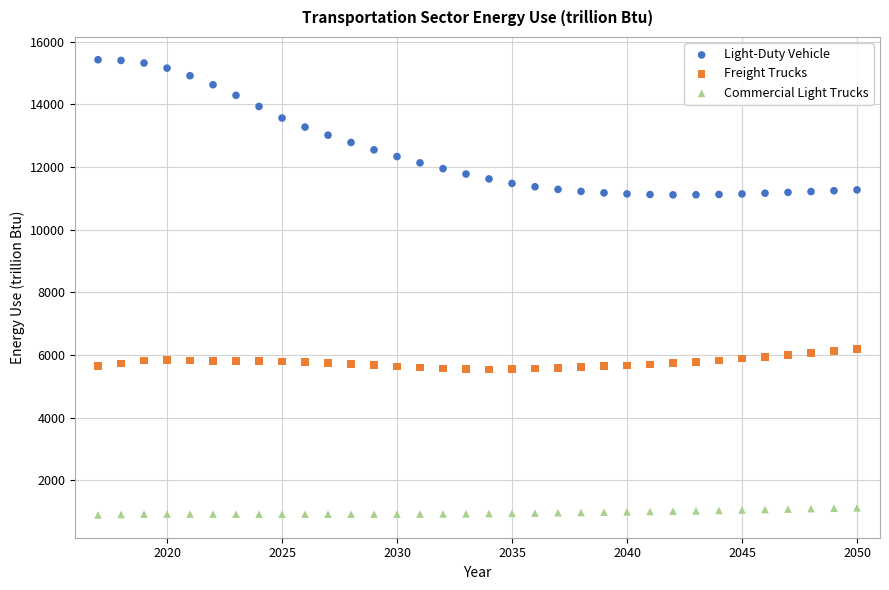

Which series contains the highest Y value?

Light-Duty Vehicle